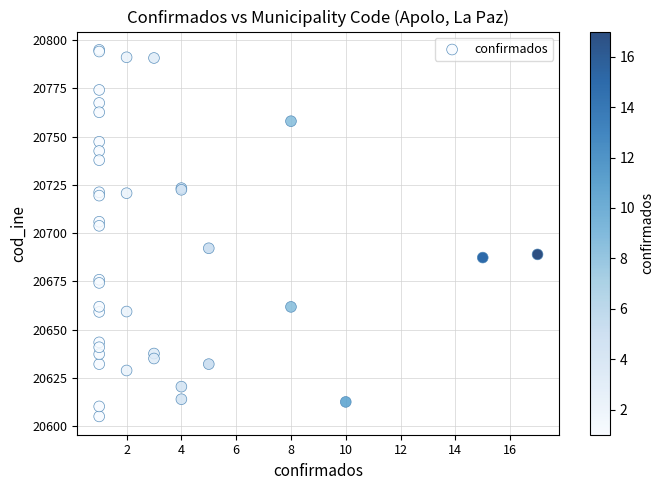

What Y value in the scatter plot is closest to 20700?

20703.8